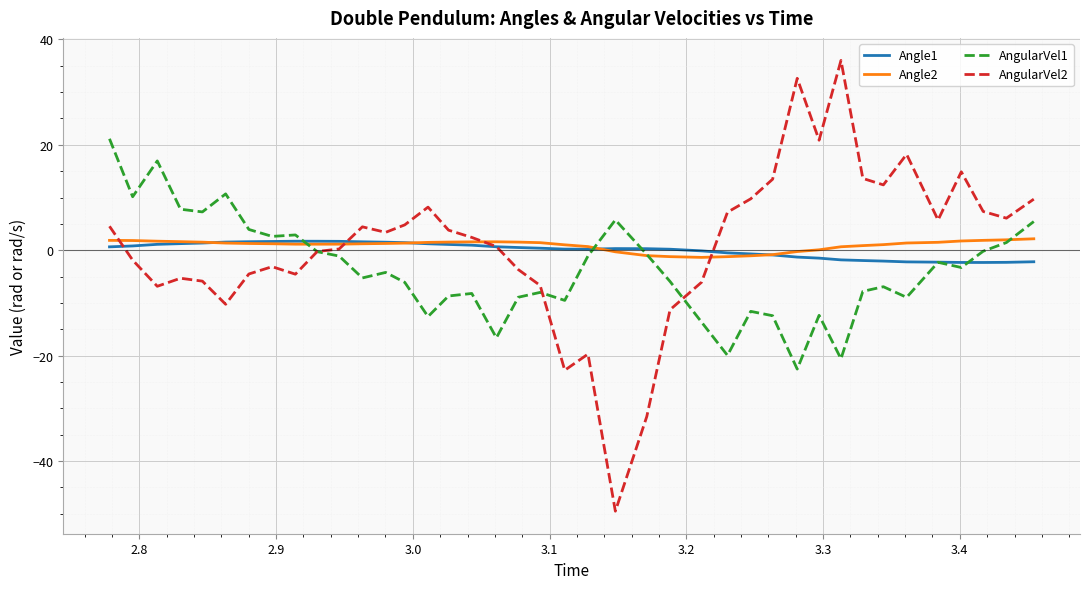

What is the smallest value displayed?

-49.5